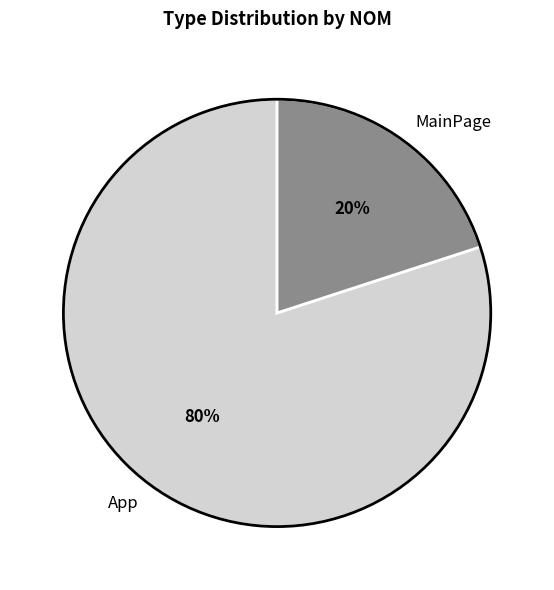

Which slice is the smallest?

MainPage